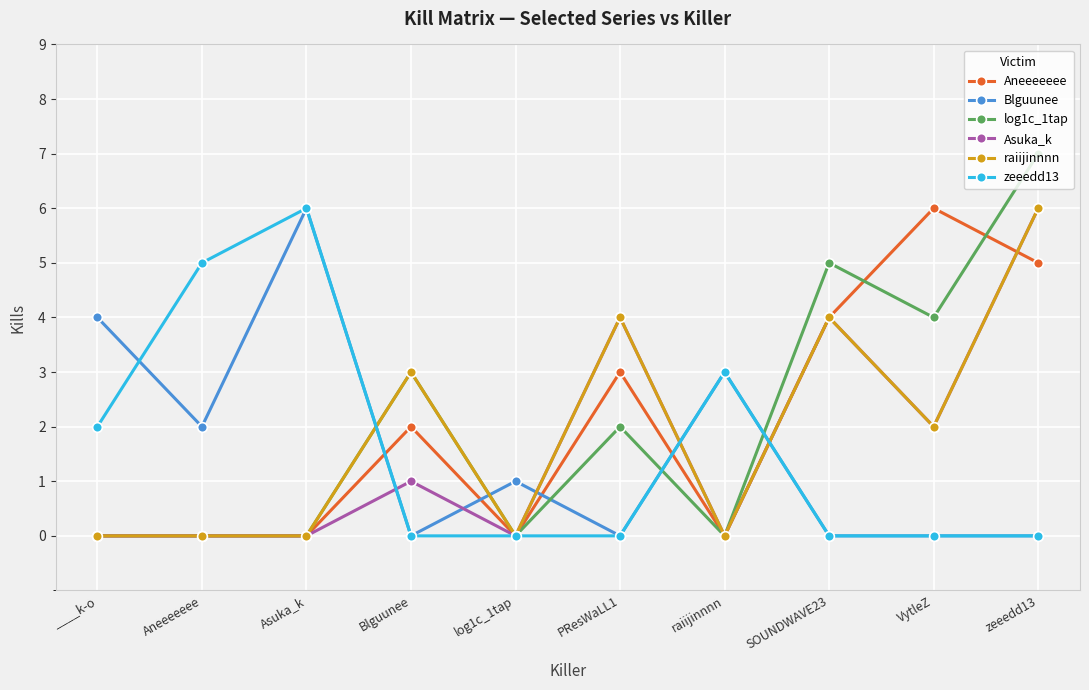

Which series ends up on top after the final intersection of Blguunee and log1c_1tap?

log1c_1tap